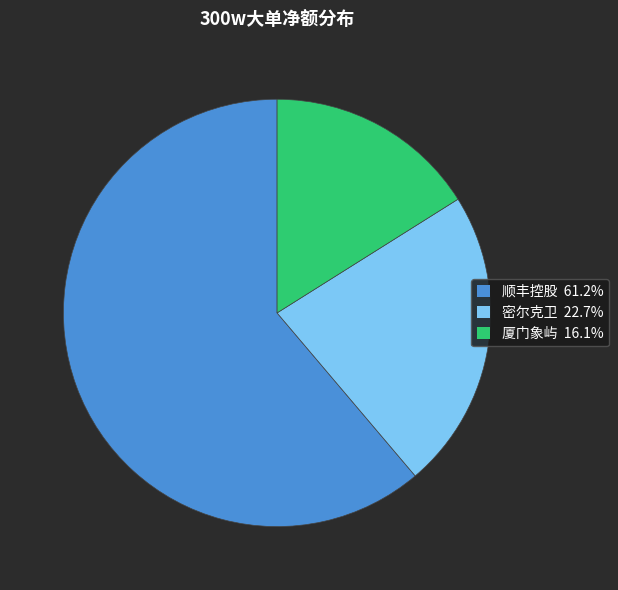

What is the ratio of the value at 顺丰控股 61.2% to the value at 密尔克卫 22.7%?

2.7